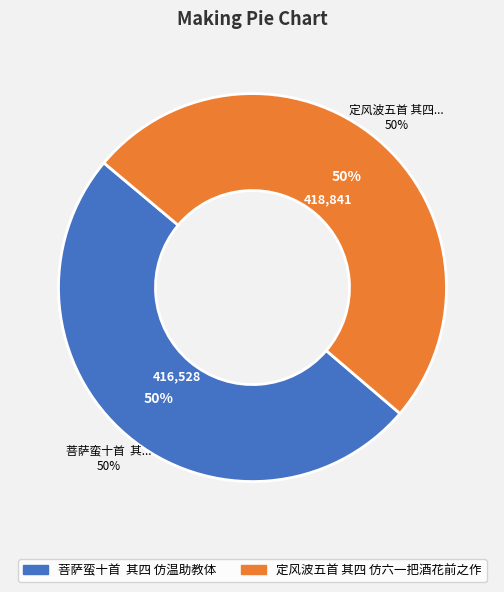

Rank the categories by value from highest to lowest.

定风波五首 其四 仿六一把酒花前之作, 菩萨蛮十首  其四 仿温助教体